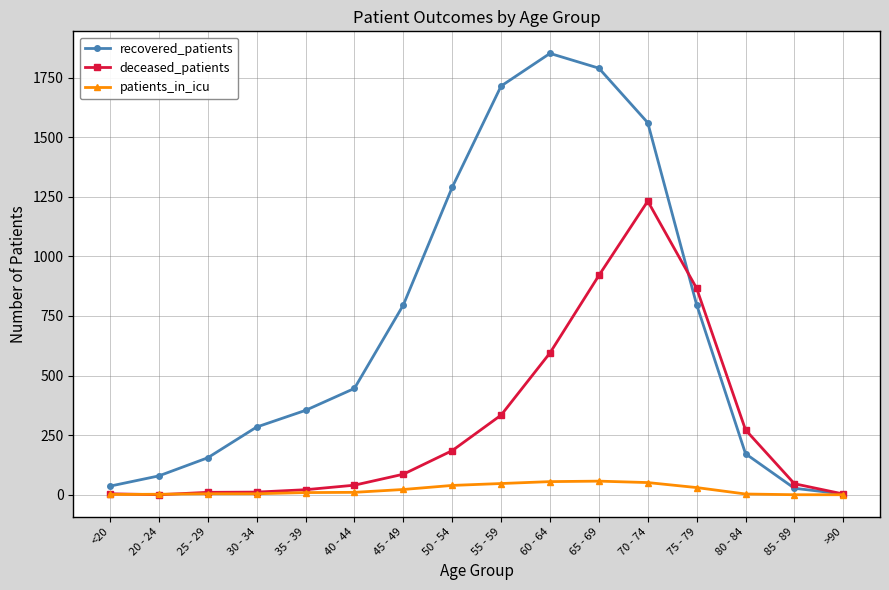

What are all the series names shown in the legend?

recovered_patients, deceased_patients, patients_in_icu